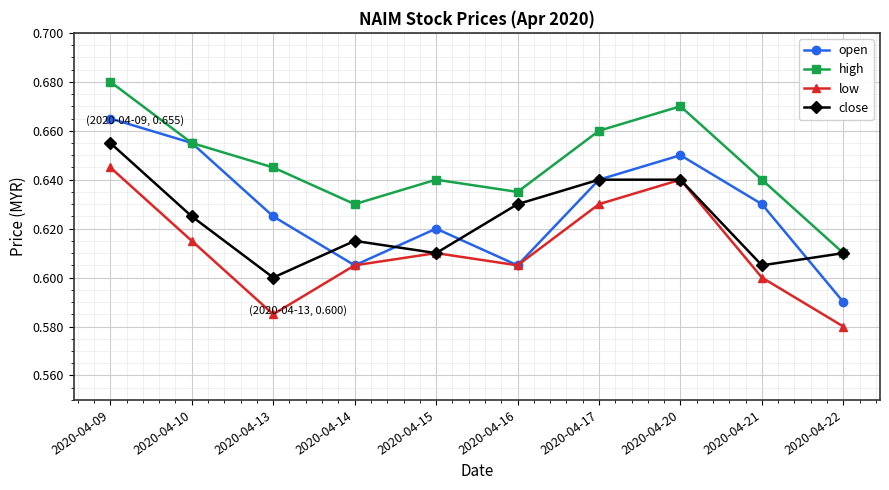

True or false: high and low cross at least once.

False